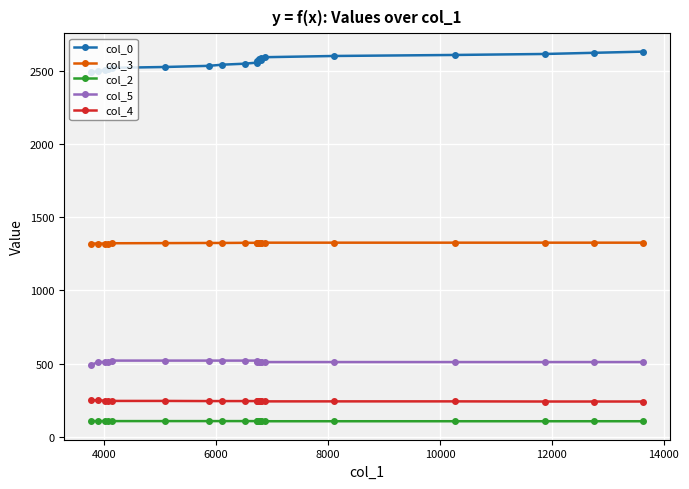

Does the chart display data point markers on the line(s)?

Yes